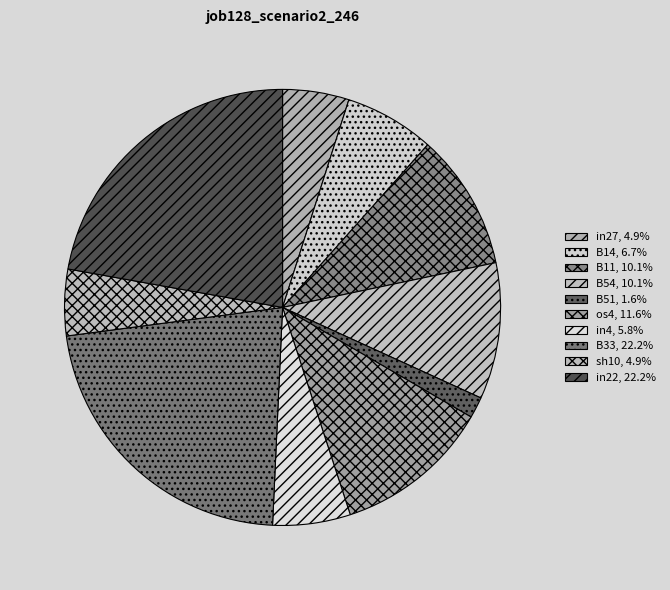

To the nearest percent, what is the combined percentage of B51 and in22?

24%